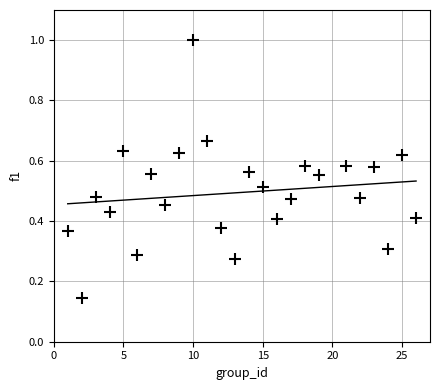

What is the range of X values (max minus min)?

25.0